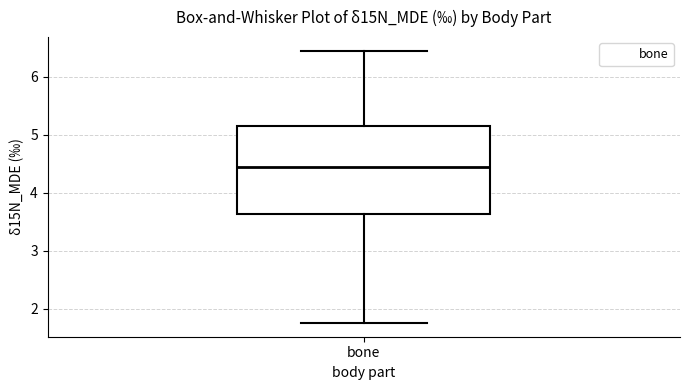

Read this box plot against the y-axis: the position of the median line, the range covered by the box, and the ends of both whiskers. The values are not printed on the chart, so give them approximately, as read against the axis.

median 4.5, box 3.6 to 5.2, whiskers 1.8 to 6.5